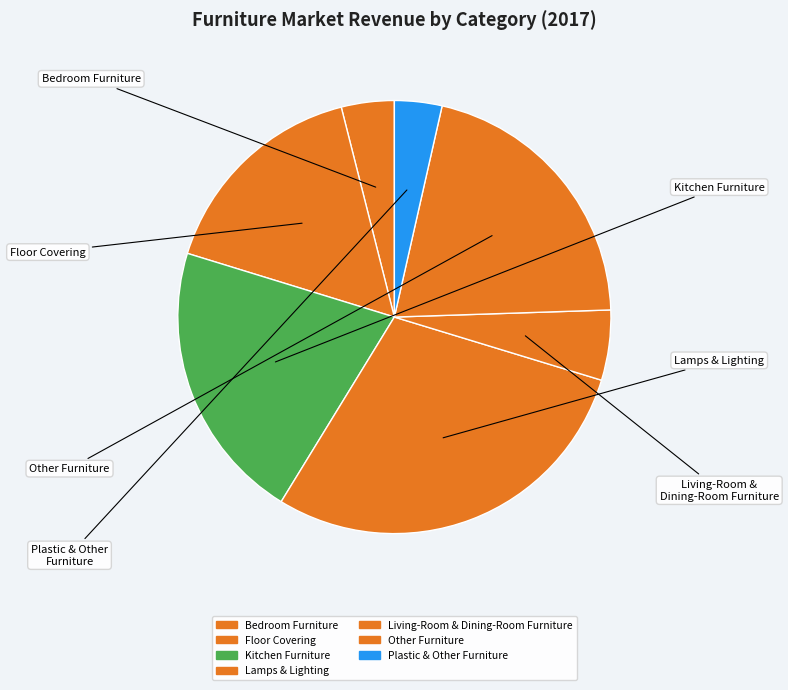

Rank the categories by value from highest to lowest.

Lamps & Lighting, Kitchen Furniture, Other Furniture, Floor Covering, Living-Room & Dining-Room Furniture, Bedroom Furniture, Plastic & Other Furniture